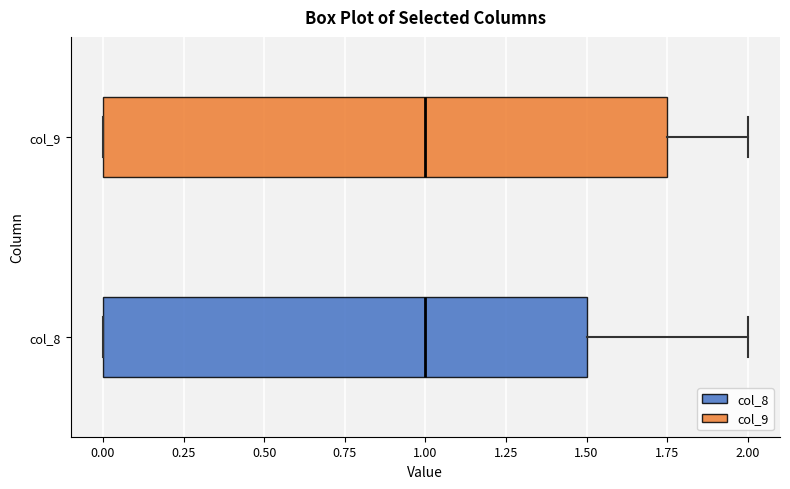

Where is the right edge of the box for col_9 on the x-axis? The values are not printed on the chart, so give them approximately, as read against the axis.

1.75